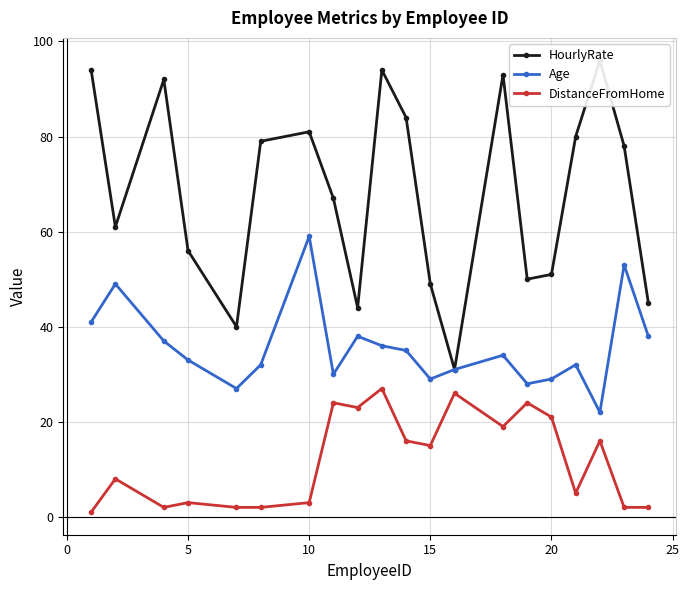

How many lines are shown in the chart?

3